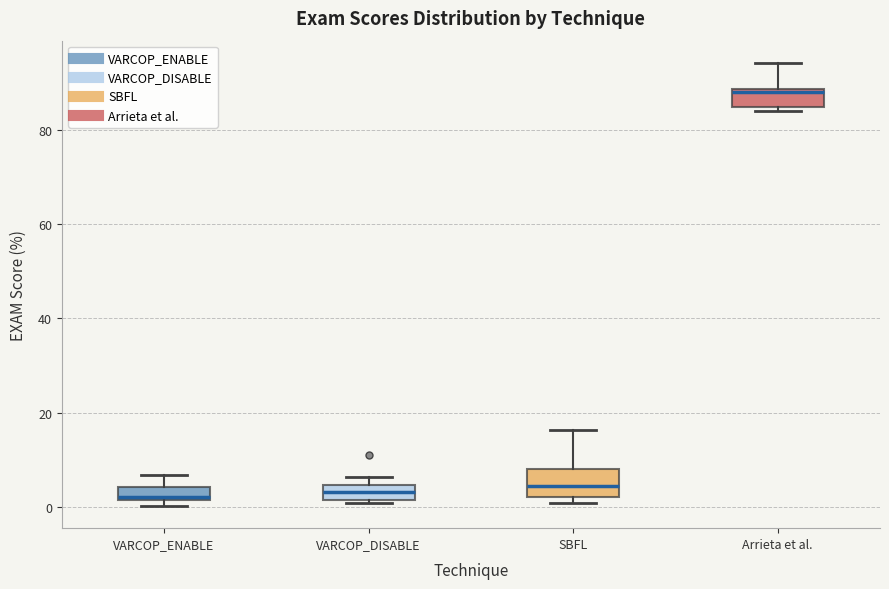

Where is the upper edge of the box for SBFL on the y-axis? The values are not printed on the chart, so give them approximately, as read against the axis.

8